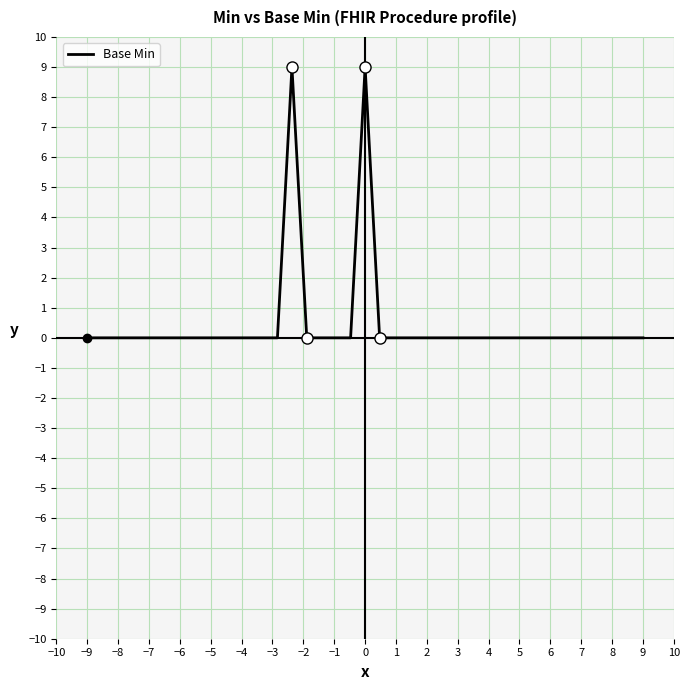

What is the maximum value shown in the chart?

9